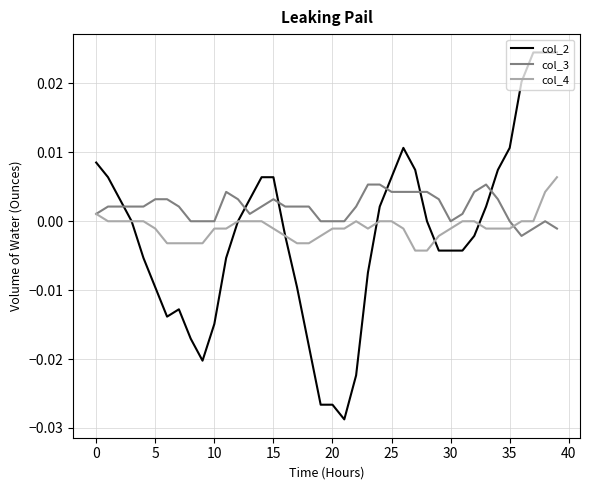

How many intersections are there between col_3 and col_2?

6